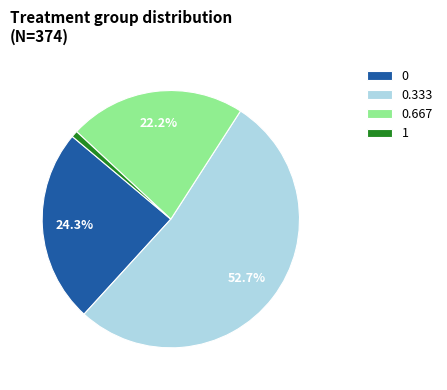

Does any single category account for the majority?

Yes